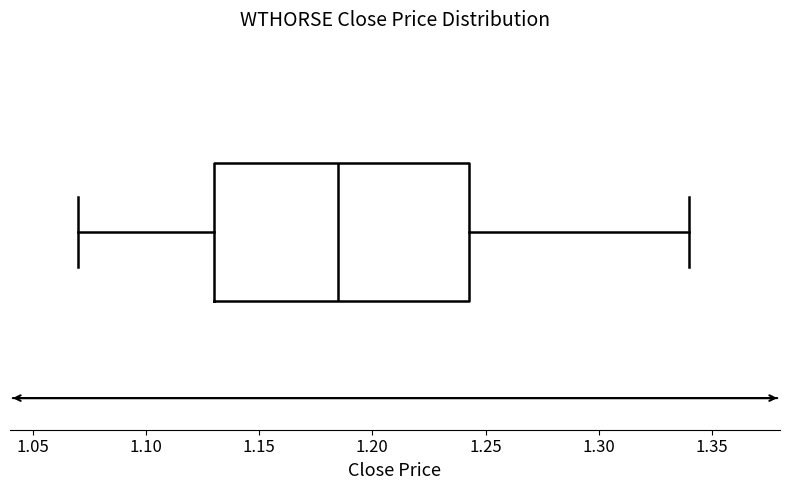

Read this box plot against the x-axis: the position of the median line, the range covered by the box, and the ends of both whiskers. The values are not printed on the chart, so give them approximately, as read against the axis.

median 1.185, box 1.130 to 1.245, whiskers 1.070 to 1.340